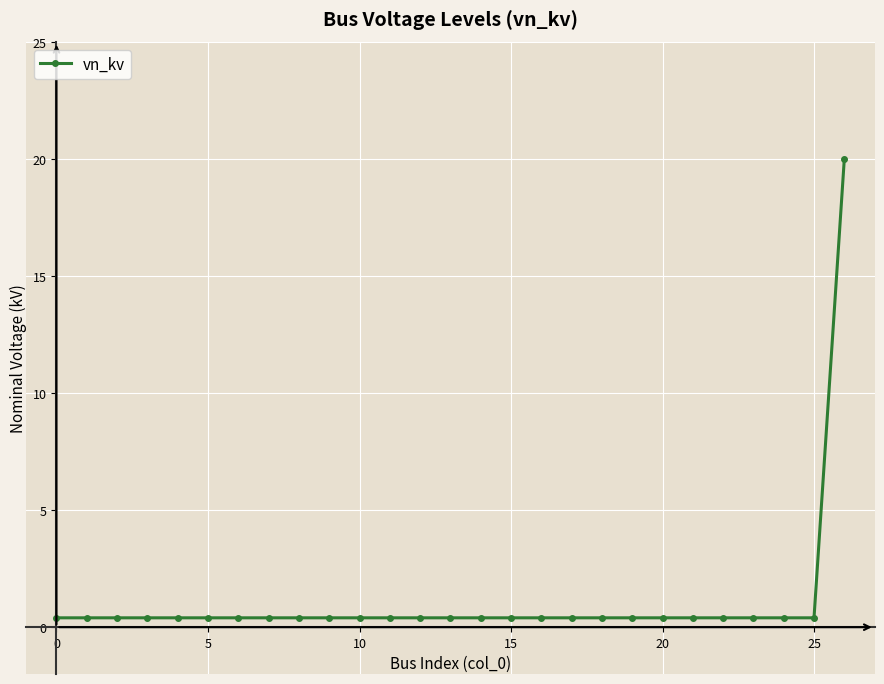

What is the sum of all values?

30.4